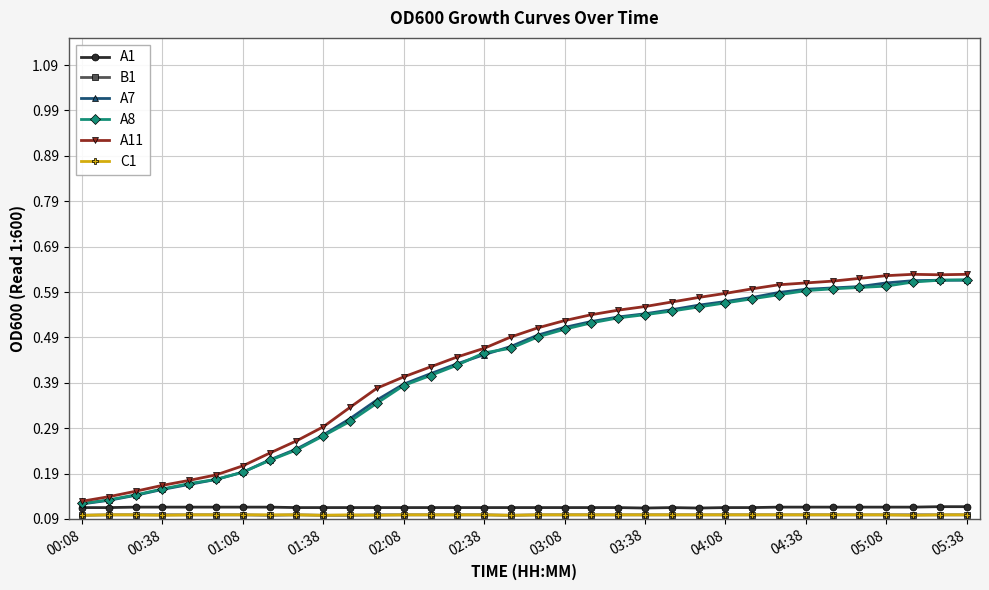

At how many categories does at least one series exceed 0?

34